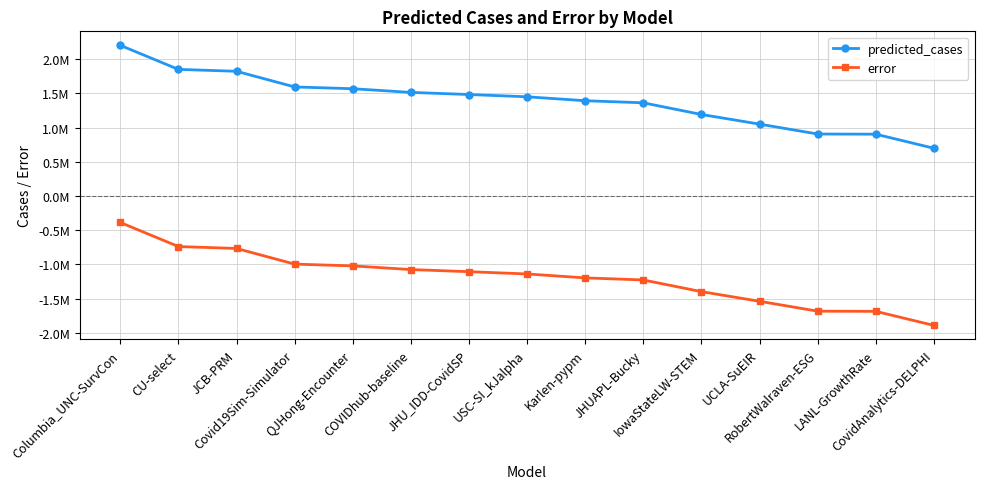

Does the chart have visible grid lines?

Yes